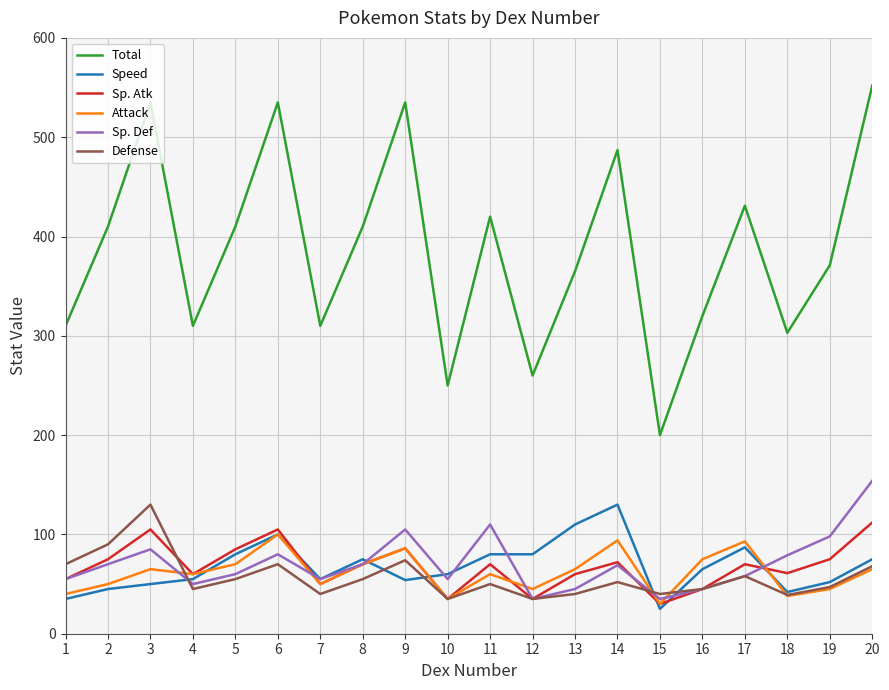

At which category does Sp. Def reach its first local peak?

3